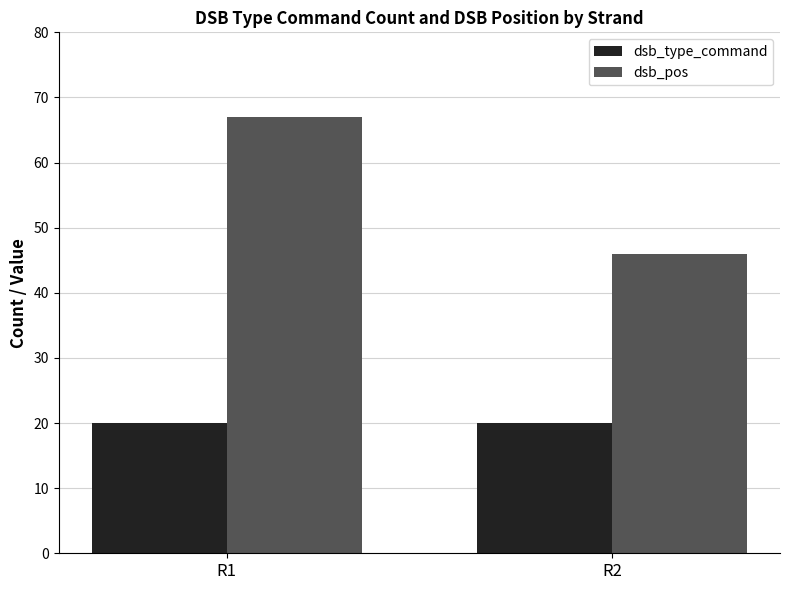

At how many categories does at least one series exceed 36?

2